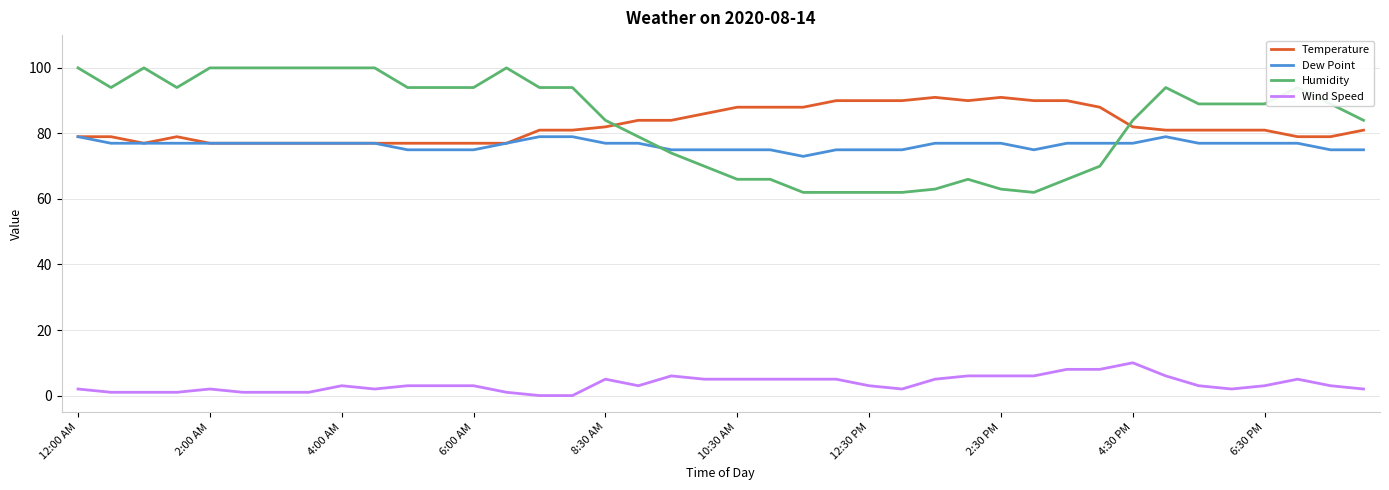

What is the maximum value for Wind Speed?

10